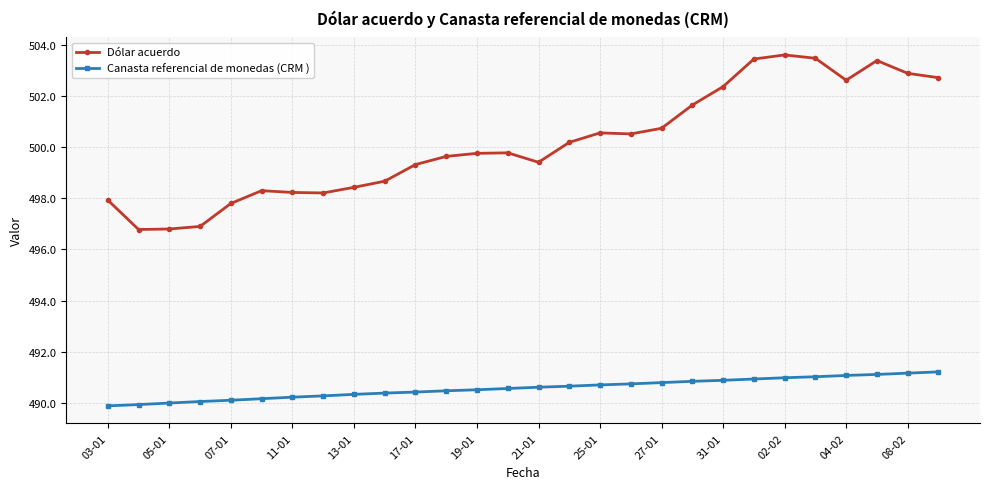

How many series are shown in this chart?

2